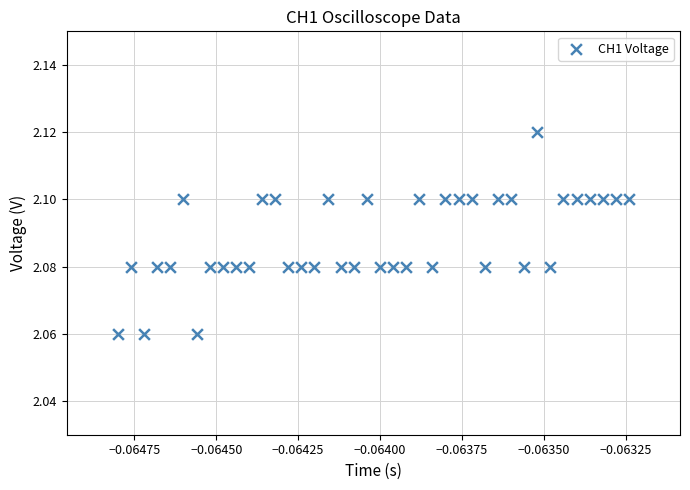

How many points are shown in the scatter plot?

40